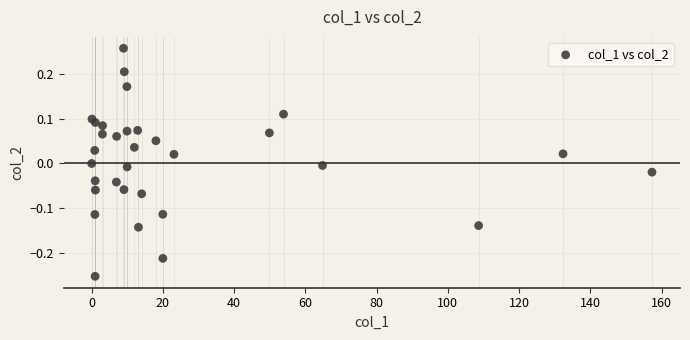

What is the range of Y values (max minus min)?

0.5